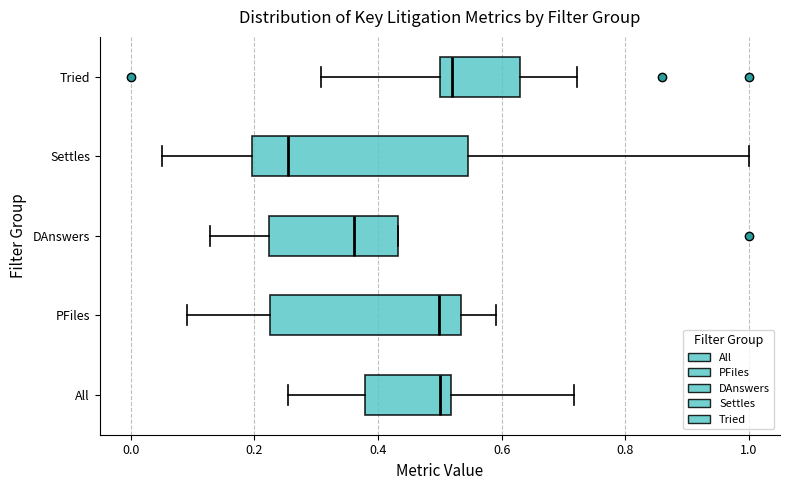

Reading bottom to top, transcribe this box plot: for each box, give where its median line is, the range the box spans, and where its two whiskers end, as read against the x-axis. The values are not printed on the chart, so give them approximately, as read against the axis.

All: median 0.50, box 0.38 to 0.52, whiskers 0.26 to 0.72
PFiles: median 0.50, box 0.22 to 0.54, whiskers 0.10 to 0.60
DAnswers: median 0.36, box 0.22 to 0.44, whiskers 0.12 to 0.44
Settles: median 0.26, box 0.20 to 0.54, whiskers 0.06 to 1.00
Tried: median 0.52, box 0.50 to 0.64, whiskers 0.30 to 0.72